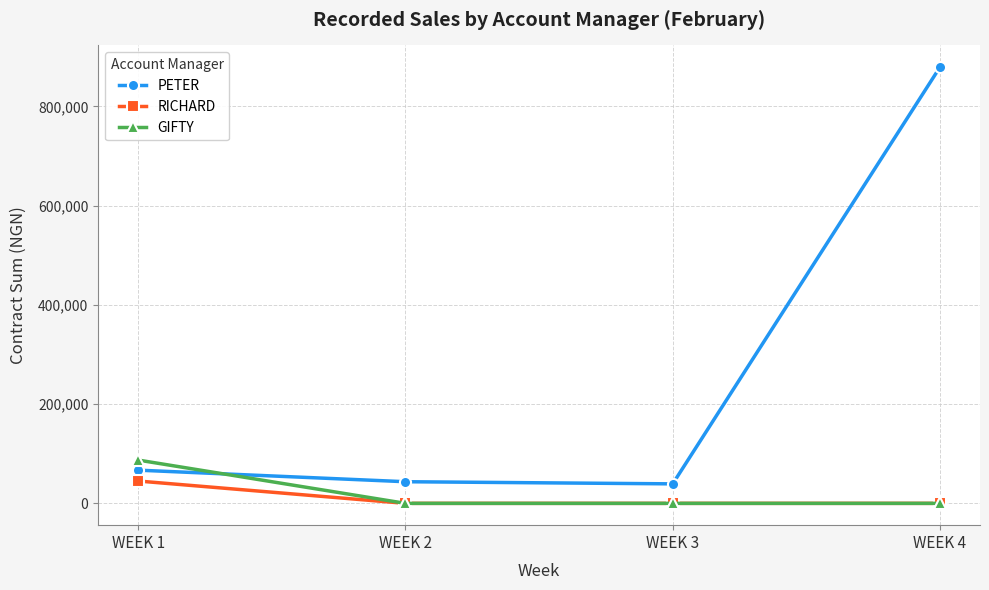

The value of GIFTY at WEEK 1 is 87200.0. True or false?

True